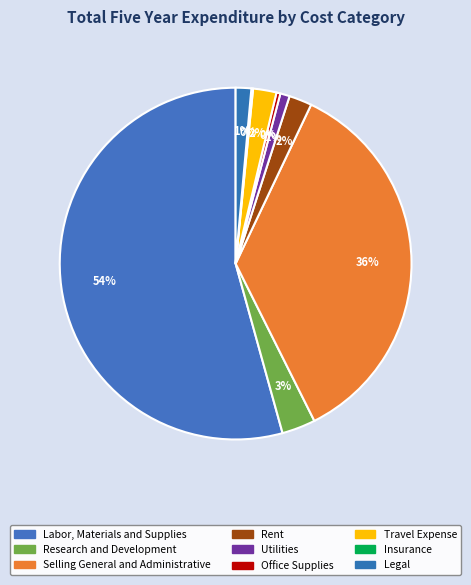

To the nearest percent, what is the difference between the largest and smallest slice percentages?

54%